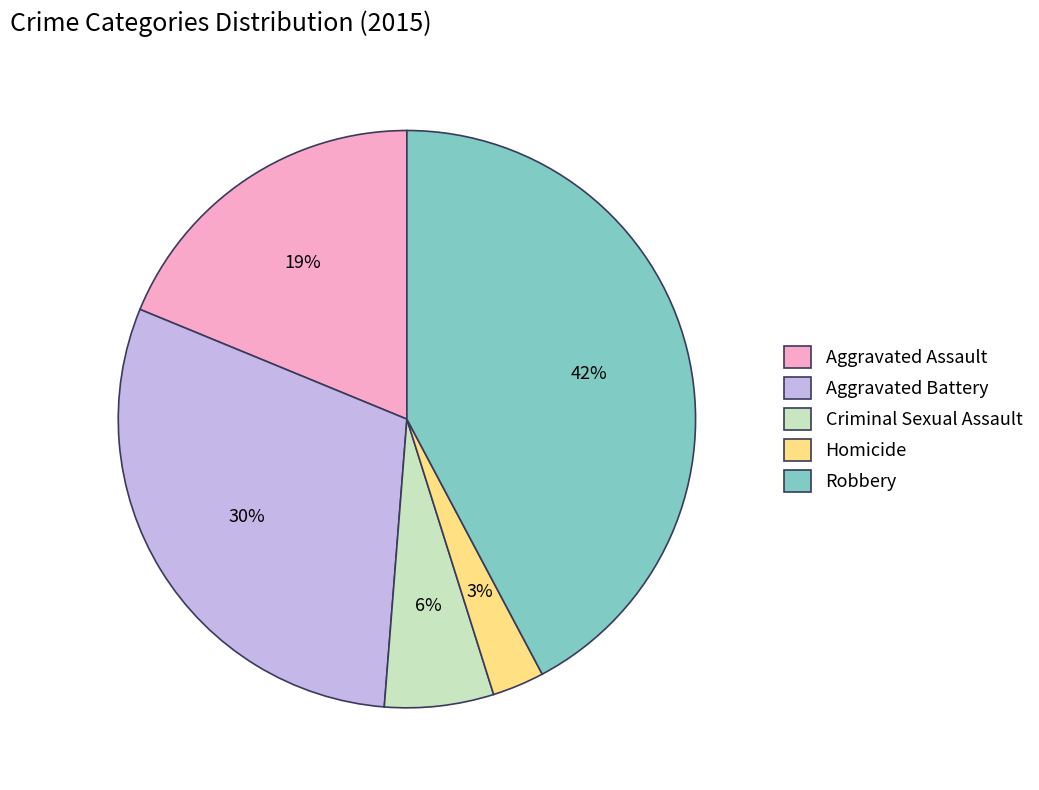

What percentage is the Homicide slice, to the nearest percent?

3%